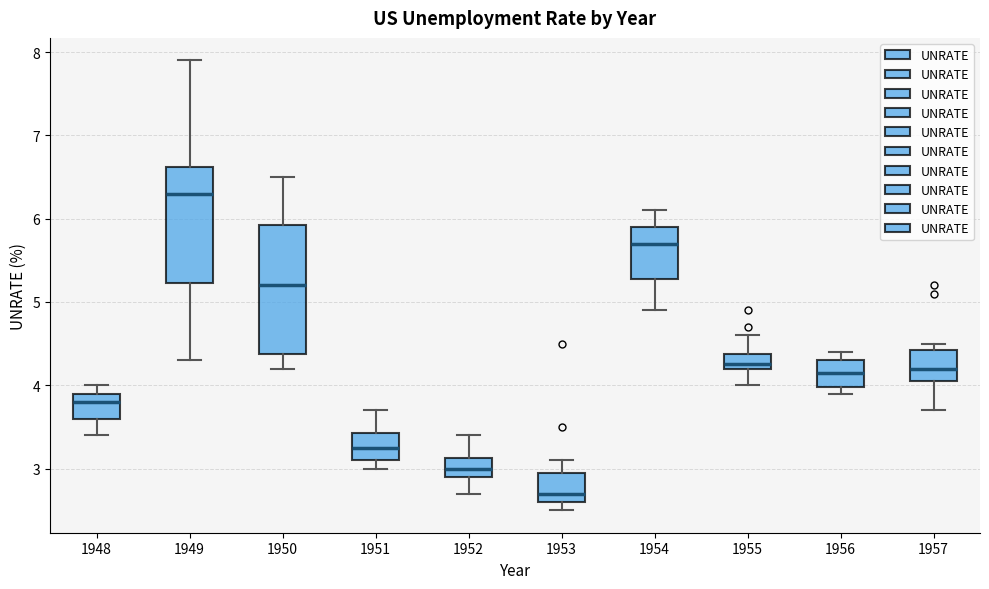

Which box's median line is the lowest?

1953